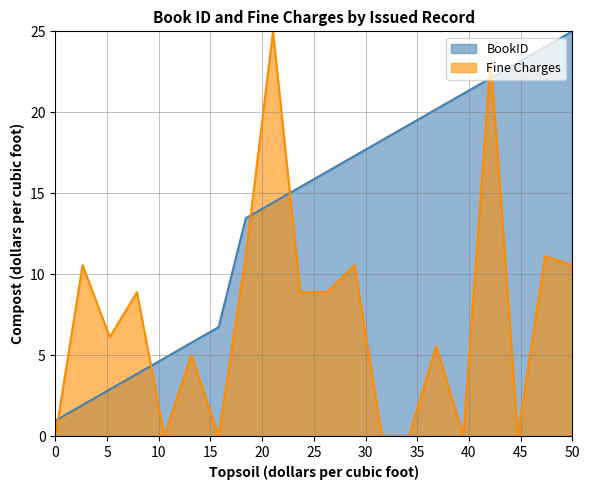

How many categories are shown in the chart?

20